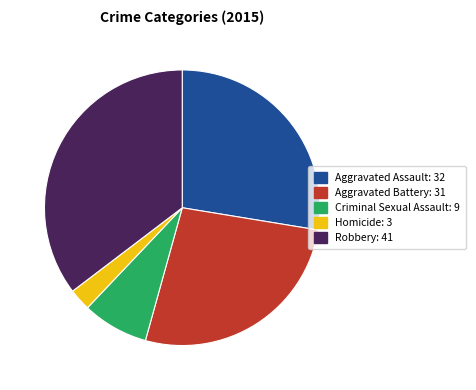

Is the sum of Criminal Sexual Assault and Robbery greater than half?

No